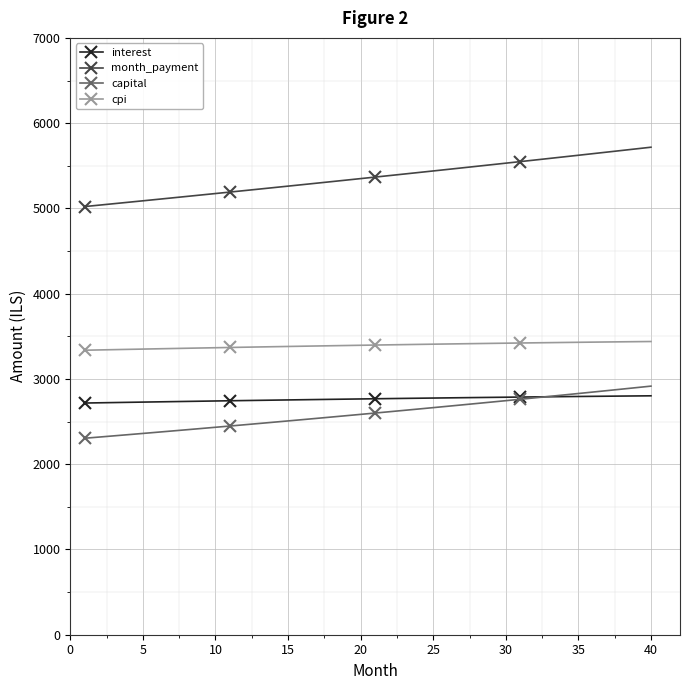

At how many categories does at least one series exceed 3042?

40